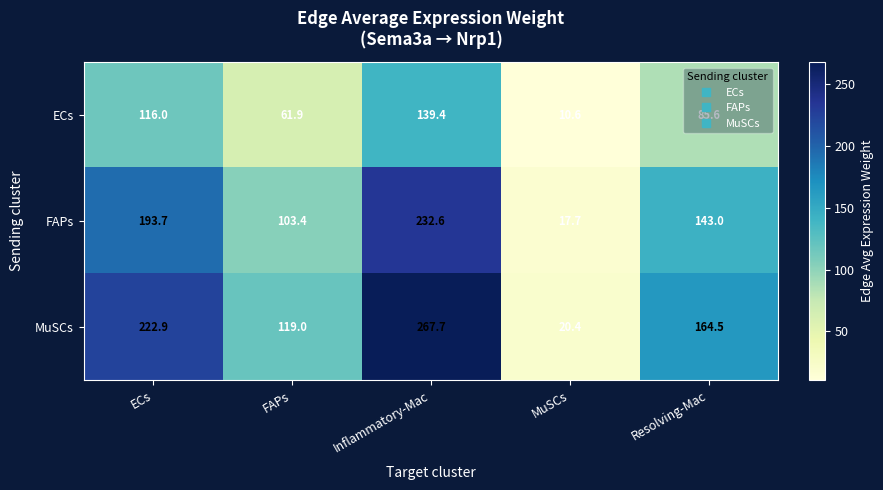

Which series has the largest range (max minus min)?

MuSCs